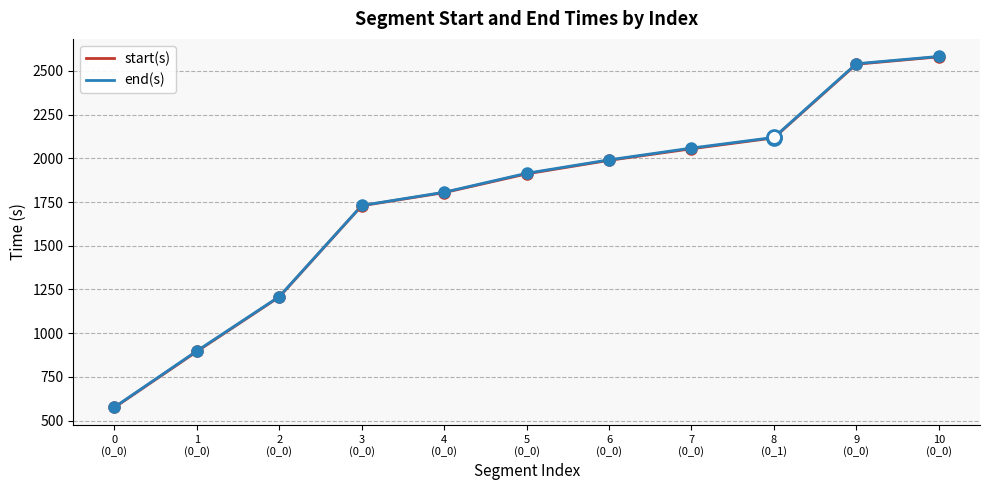

What is the sum of the end(s) values at 2
(0_0) and 4
(0_0)?

3015.4